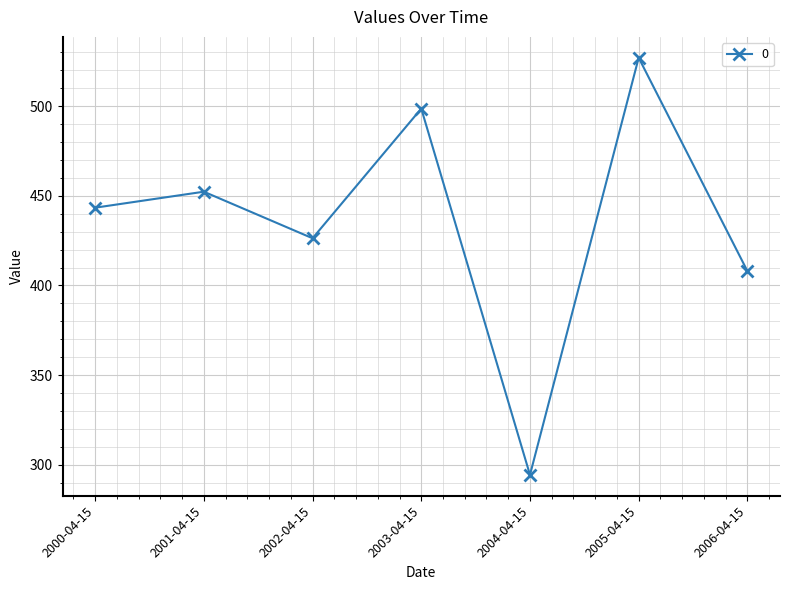

Which has a higher value, 2004-04-15 or 2005-04-15?

2005-04-15